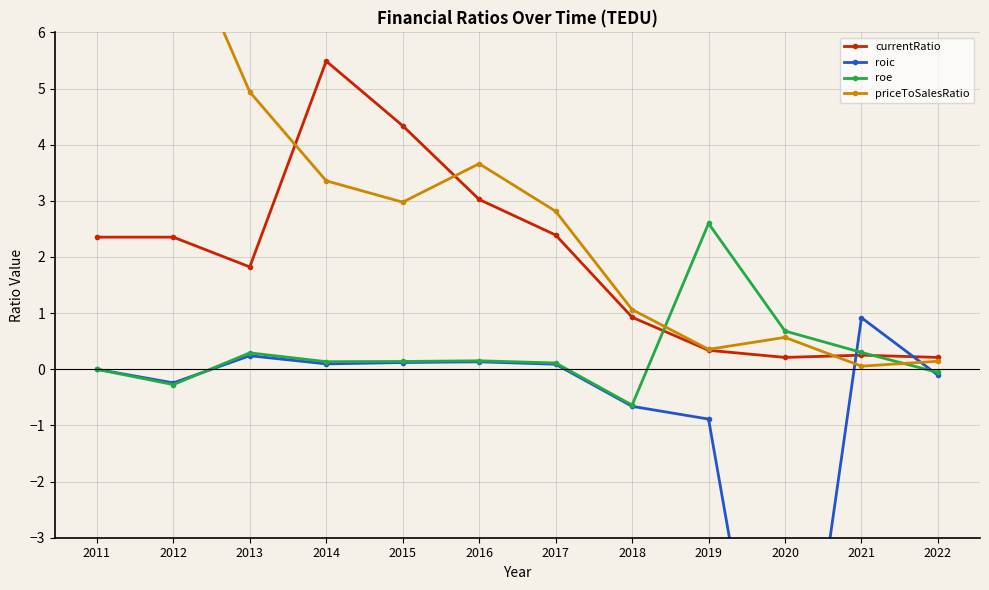

Reading left to right, what are all the values shown in this chart?

currentRatio: 2.4	2.4	1.8	5.5	4.3	3.0	2.4	0.9	0.3	0.2	0.3	0.2
roic: 0.0	-0.2	0.2	0.1	0.1	0.1	0.1	-0.7	-0.9	-8.6	0.9	-0.1
roe: 0.0	-0.3	0.3	0.1	0.1	0.2	0.1	-0.6	2.6	0.7	0.3	-0.1
priceToSalesRatio: 8.1	8.1	4.9	3.4	3.0	3.7	2.8	1.1	0.4	0.6	0.1	0.1